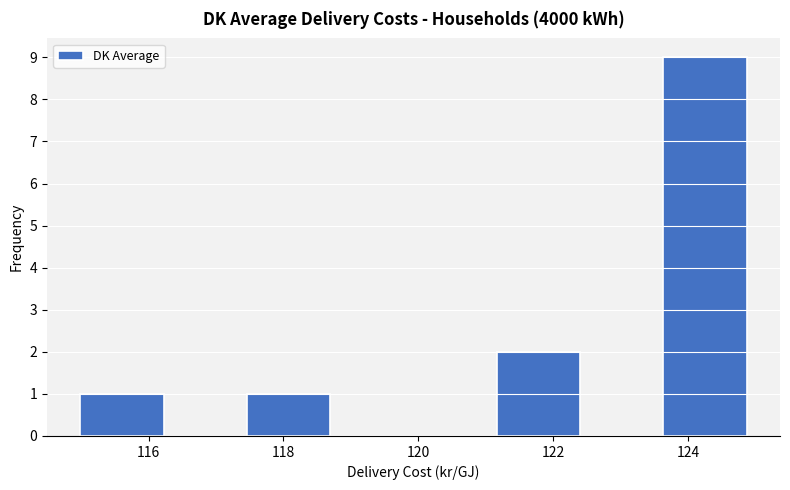

Reading left to right, transcribe this chart: for each bar, give the range it covers on the x-axis and its height. Neither the bar edges nor the heights are printed on the chart, so give them approximately, as read against the axes.

115.0 to 116.2: 1
116.2 to 117.4: 0
117.4 to 118.6: 1
118.6 to 120.0: 0
120.0 to 121.2: 0
121.2 to 122.4: 2
122.4 to 123.6: 0
123.6 to 124.8: 9